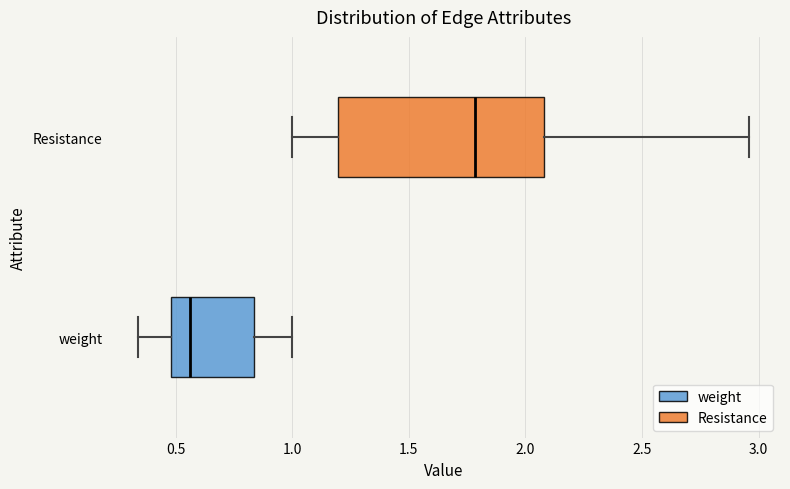

Which box's median line is the furthest to the left?

weight